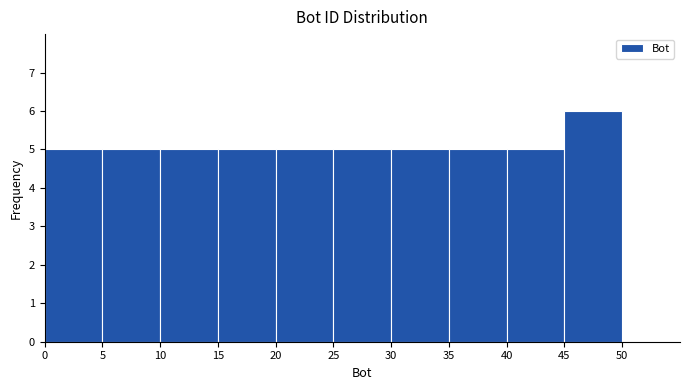

What is the height of the bar covering 30 to 35 on the x-axis? The values are not printed on the chart, so give them approximately, as read against the axis.

5